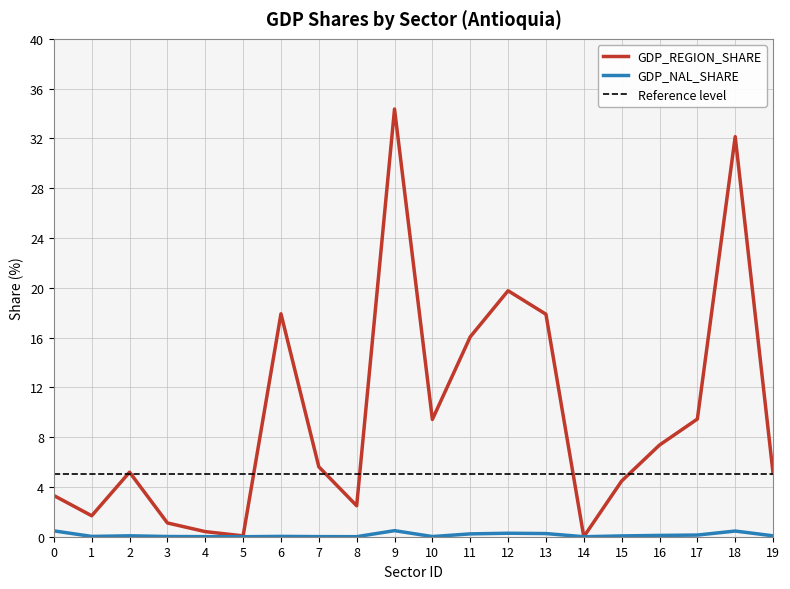

What is the average value of the GDP_REGION_SHARE series?

9.7